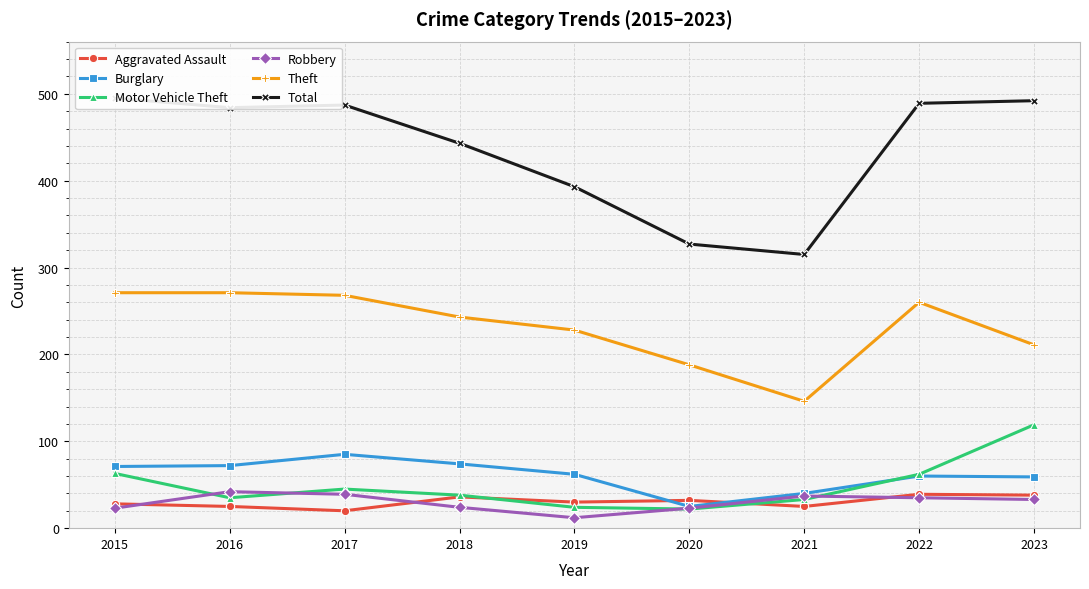

What value does the Motor Vehicle Theft series have at 2016, to the nearest 5?

35